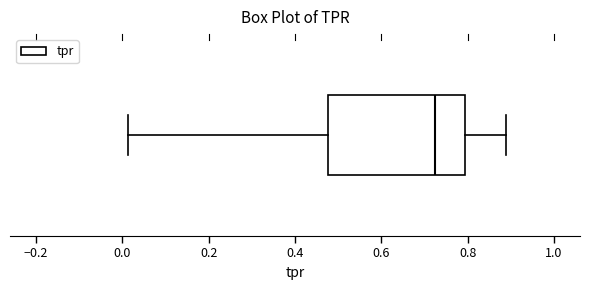

Read this box plot against the x-axis: the position of the median line, the range covered by the box, and the ends of both whiskers. The values are not printed on the chart, so give them approximately, as read against the axis.

median 0.72, box 0.48 to 0.80, whiskers 0.02 to 0.88